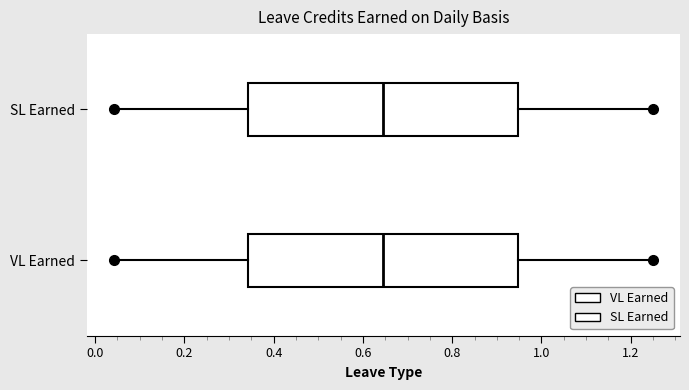

Reading bottom to top, read every box against the x-axis: the position of its median line, the range the box covers, and the ends of its whiskers. The values are not printed on the chart, so give them approximately, as read against the axis.

VL Earned: median 0.64, box 0.34 to 0.94, whiskers 0.04 to 1.26
SL Earned: median 0.64, box 0.34 to 0.94, whiskers 0.04 to 1.26